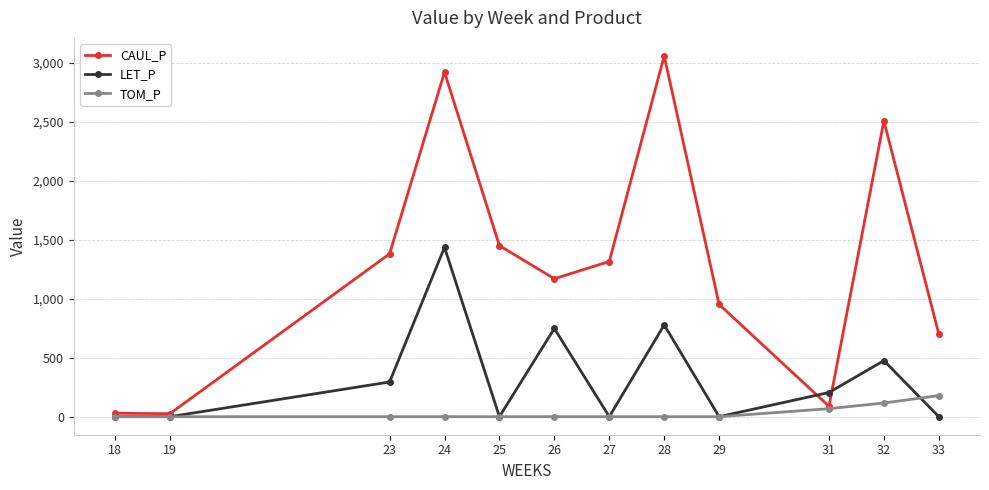

Count the number of data series in this chart.

3